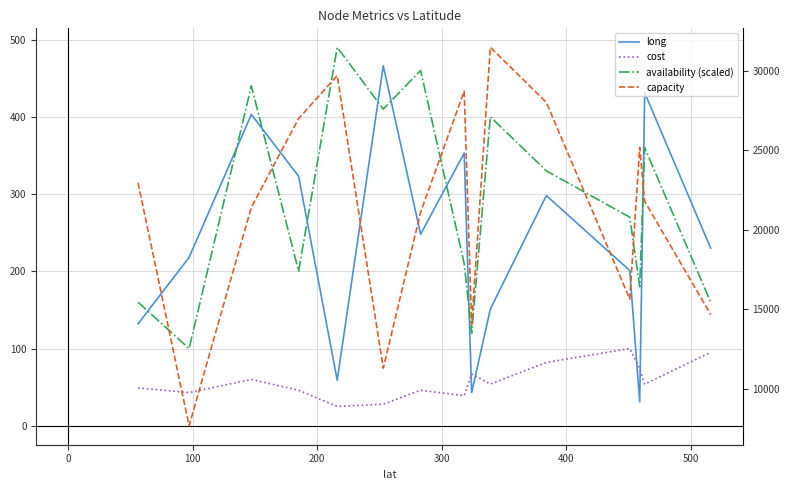

Which series has the widest spread of values?

capacity